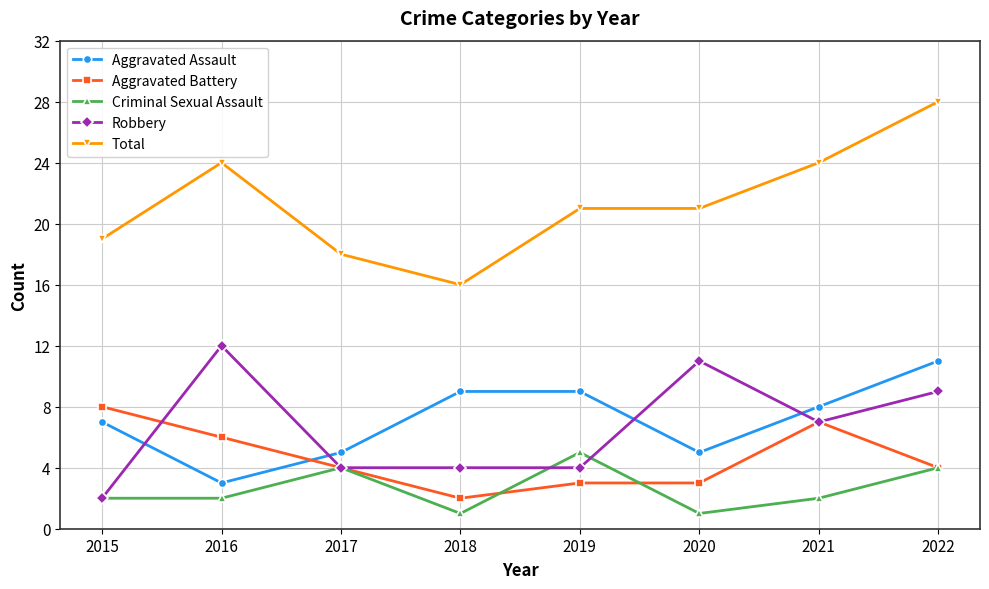

What is the difference between the maximum and second lowest values in the Robbery series?

8